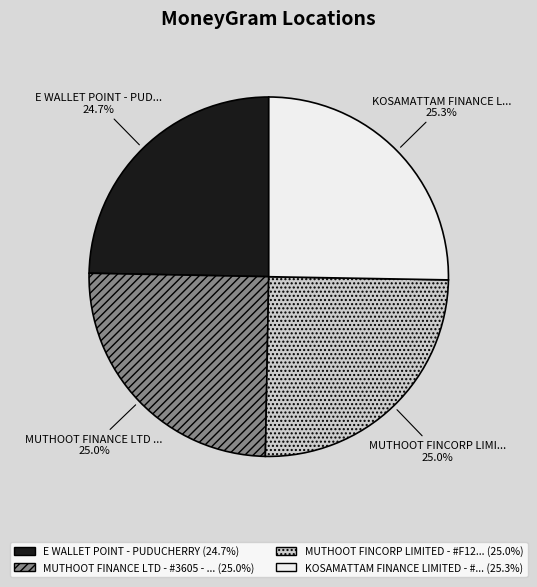

Does any single category account for the majority?

No